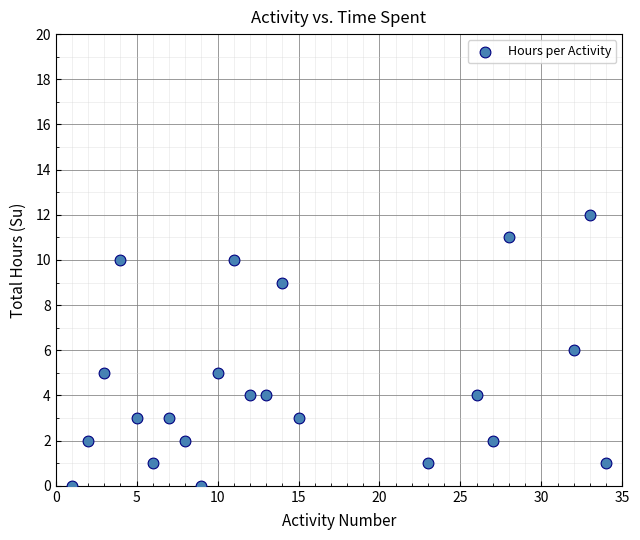

What is the range of Y values (max minus min)?

12